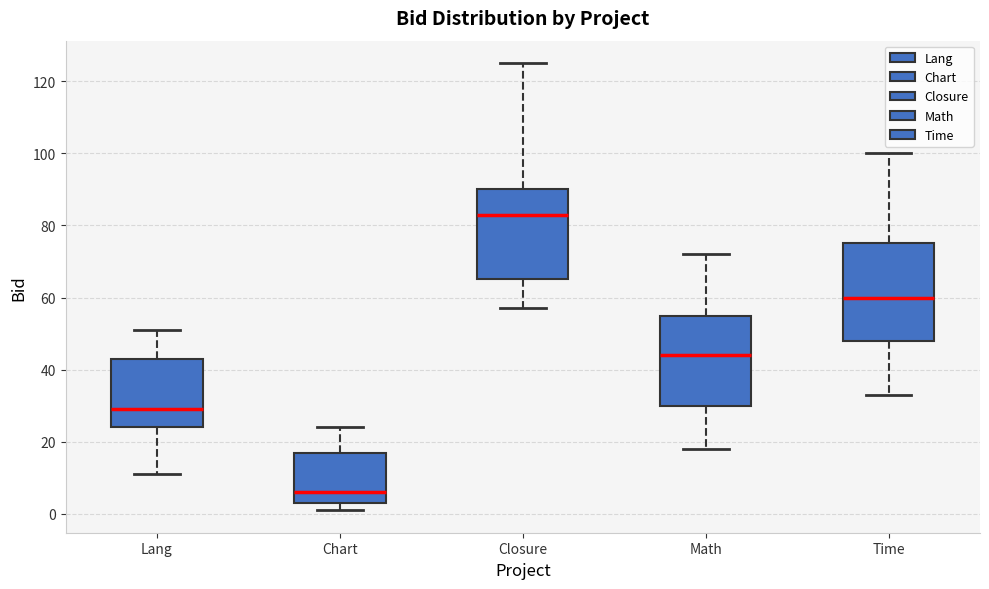

Which box has the lowest median line?

Chart